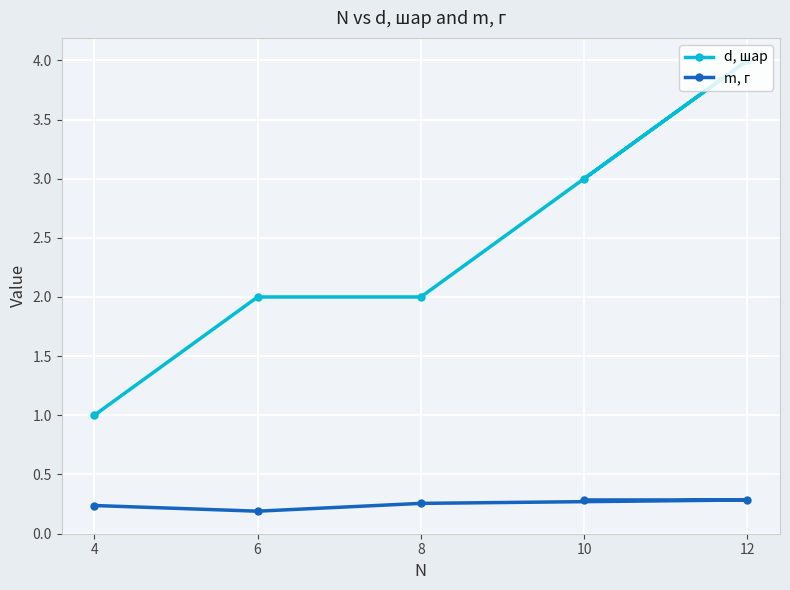

Which series has the widest spread of values?

d, шар